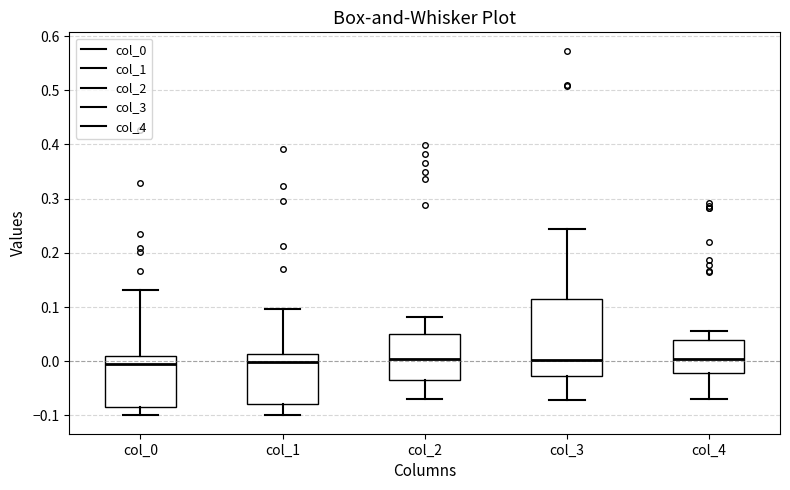

Comparing the boxes themselves (not the whiskers), which one is the tallest?

col_3